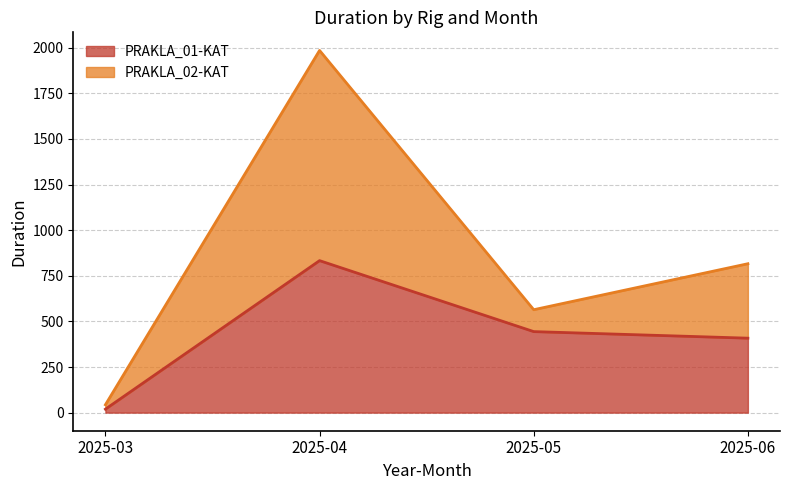

List the series in order of their overall mean, lowest first.

PRAKLA_01-KAT, PRAKLA_02-KAT